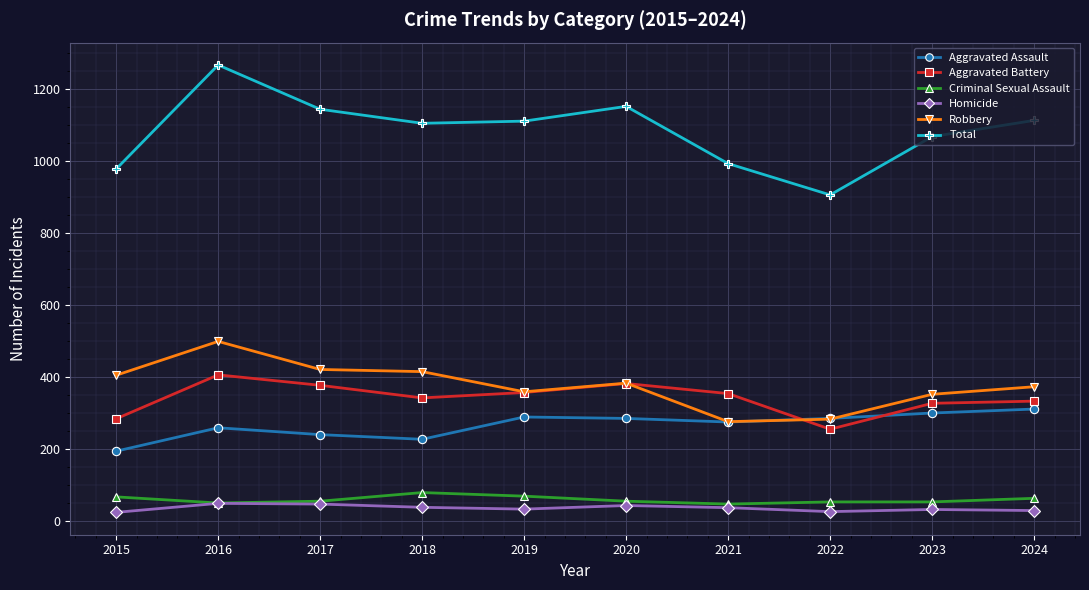

Which label corresponds to the largest value in the chart?

2016